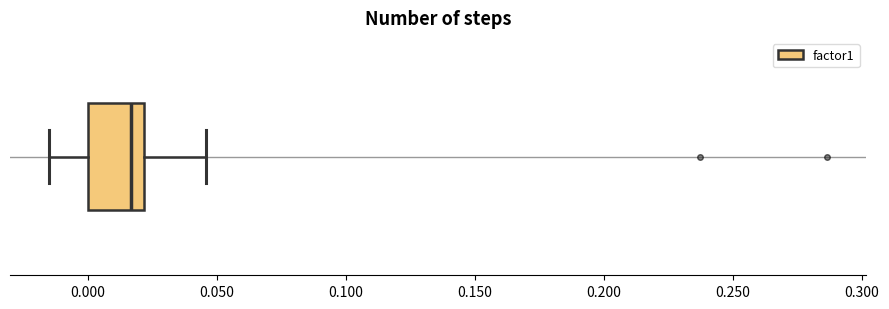

Read this box plot against the x-axis: the position of the median line, the range covered by the box, and the ends of both whiskers. The values are not printed on the chart, so give them approximately, as read against the axis.

median 0.015, box 0.000 to 0.020, whiskers -0.015 to 0.045